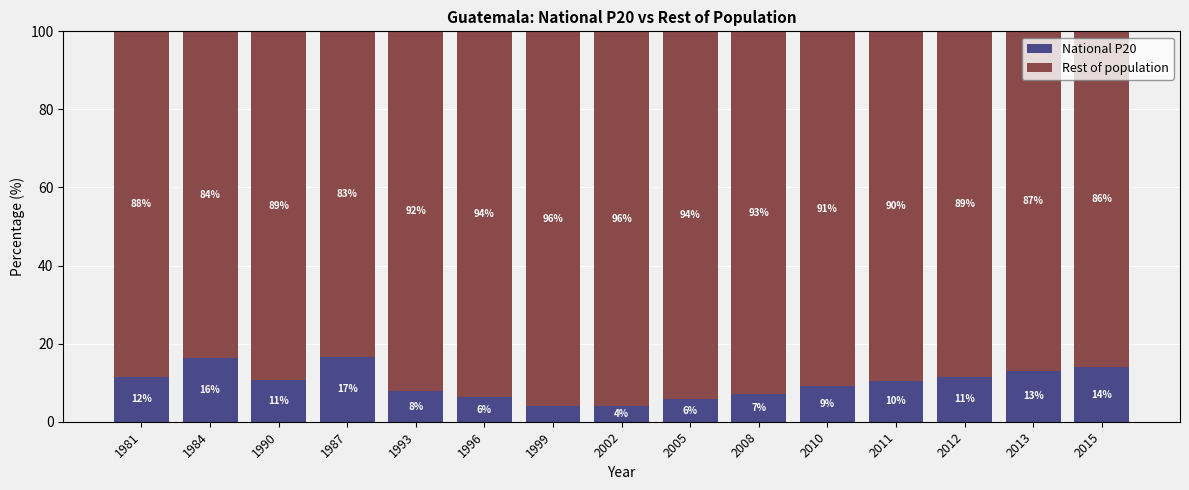

Which category has the lowest value in the National P20 series?

1999